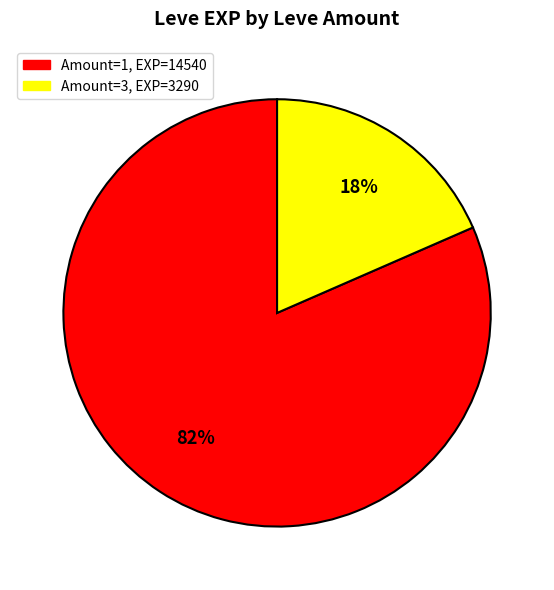

Is there any slice that represents more than half of the pie?

Yes